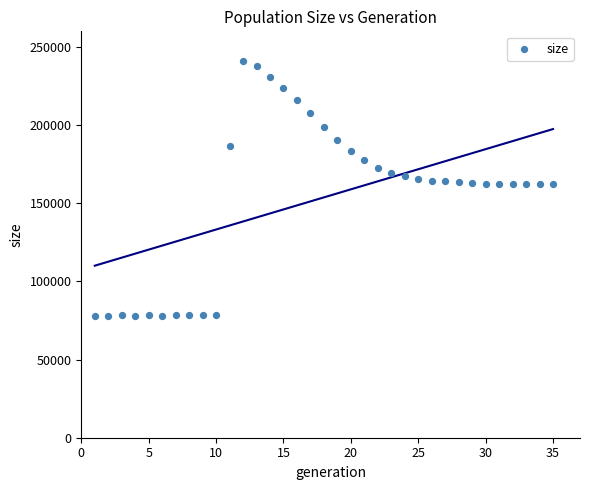

What is the range of Y values (max minus min)?

162938